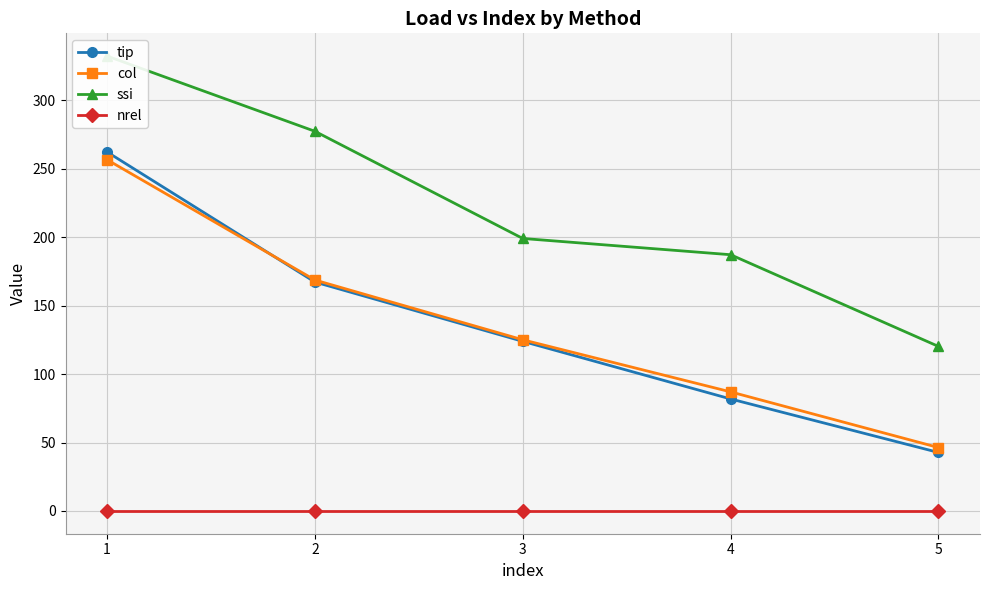

At 3, list the series in order from smallest to largest.

nrel, tip, col, ssi